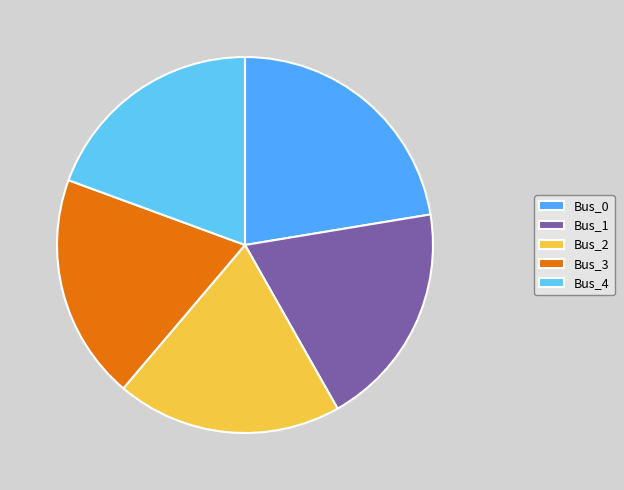

To the nearest percent, what portion does Bus_4 represent?

19%